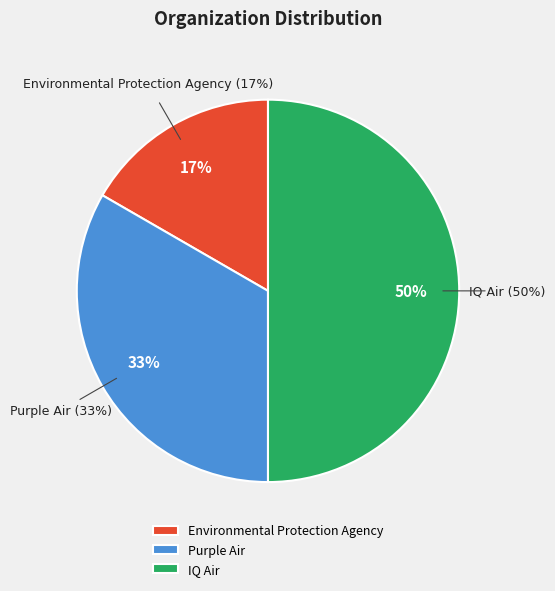

How many slices are in this pie chart?

3